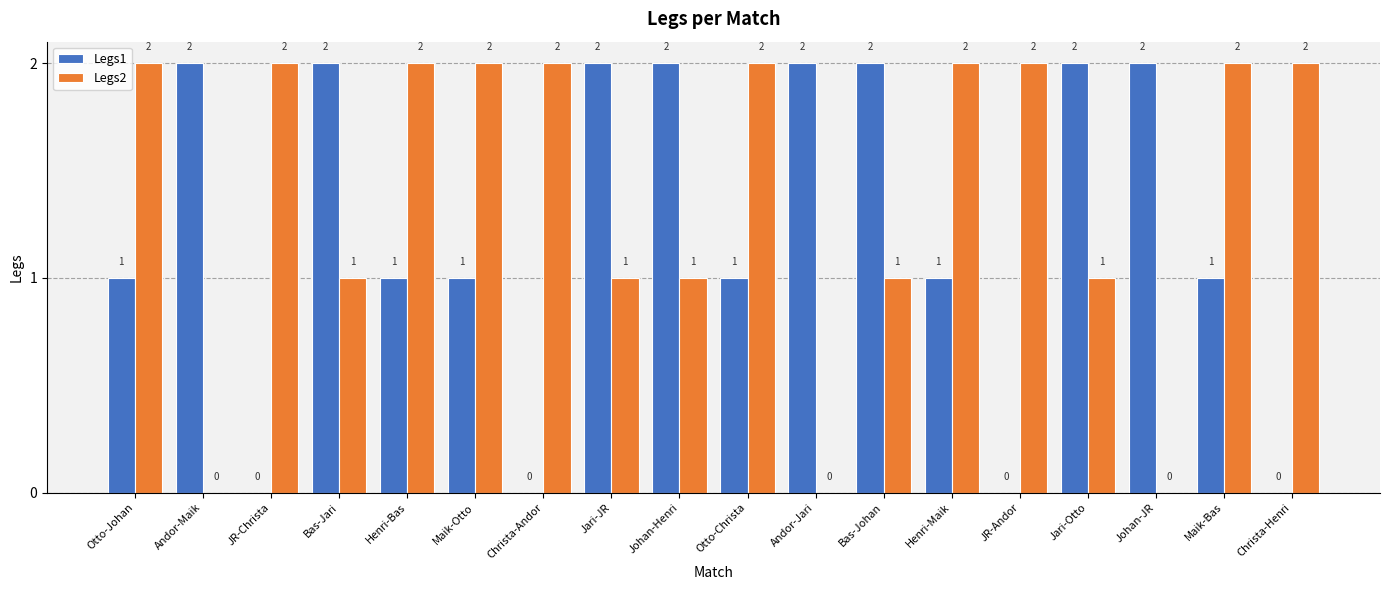

How many groups of bars are there?

18